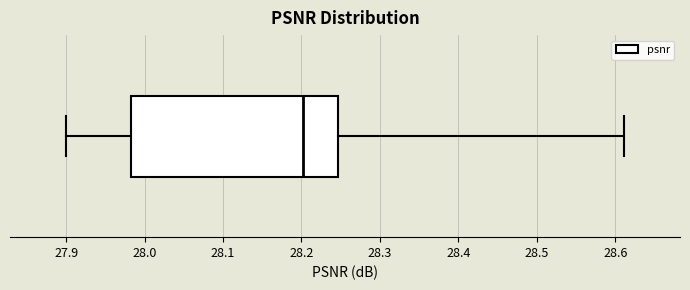

Transcribe this box plot: give where the median line is, the range the box spans, and where the two whiskers end, as read against the x-axis. The values are not printed on the chart, so give them approximately, as read against the axis.

median 28.20, box 27.98 to 28.25, whiskers 27.90 to 28.61